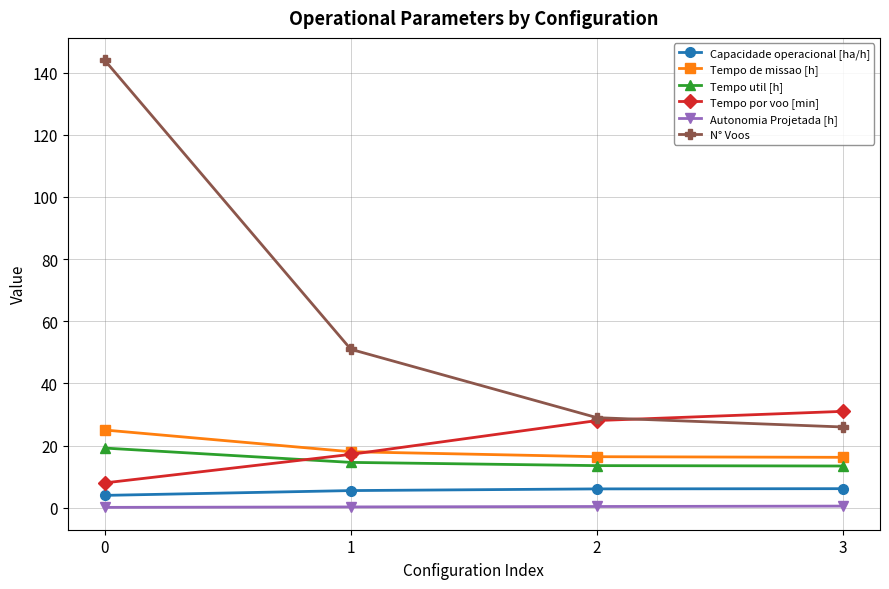

Is it true that Tempo de missao [h] equals 26.7 at 1?

False